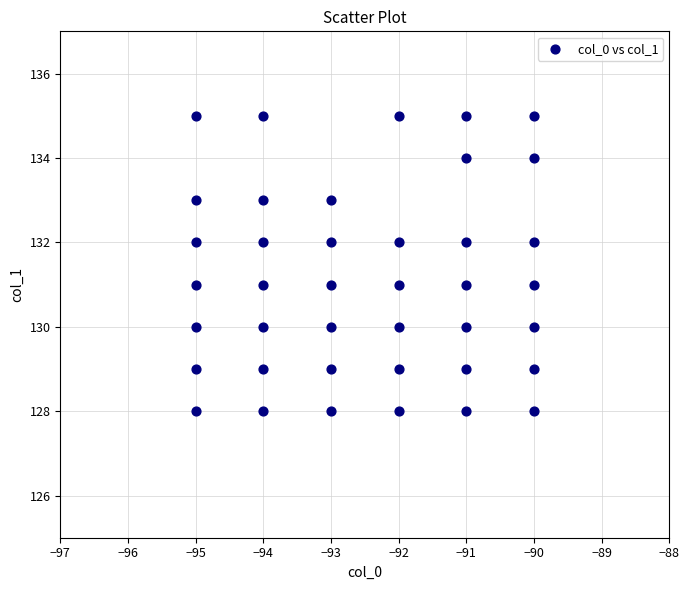

What is the range of Y values (max minus min)?

7